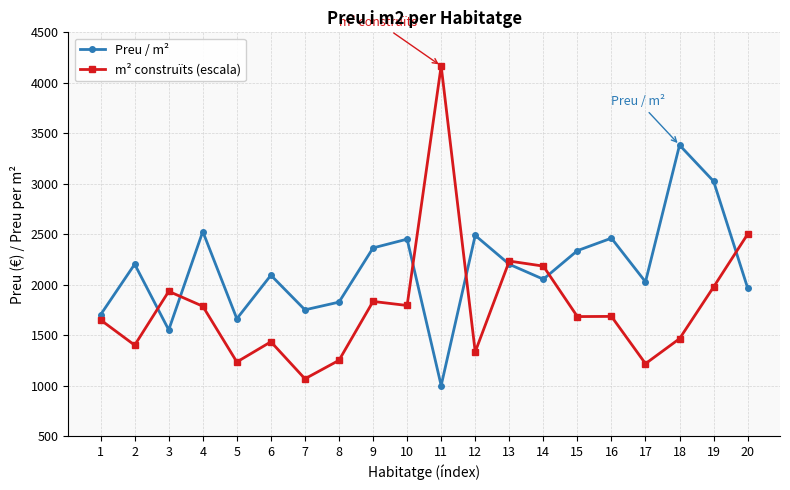

Which series has the largest total across all categories?

Preu / m²